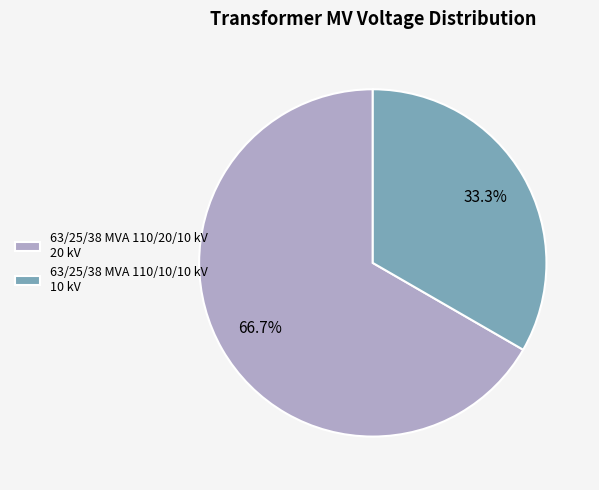

Is it true that 63/25/38 MVA 110/10/10 kV is 20% of the pie?

False